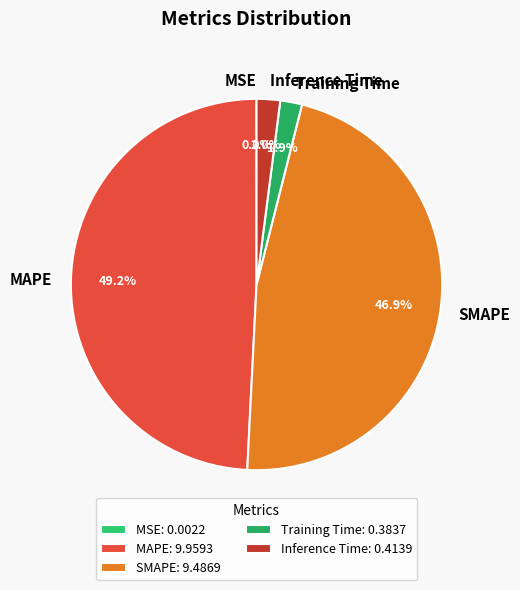

Which slice is the largest?

MAPE